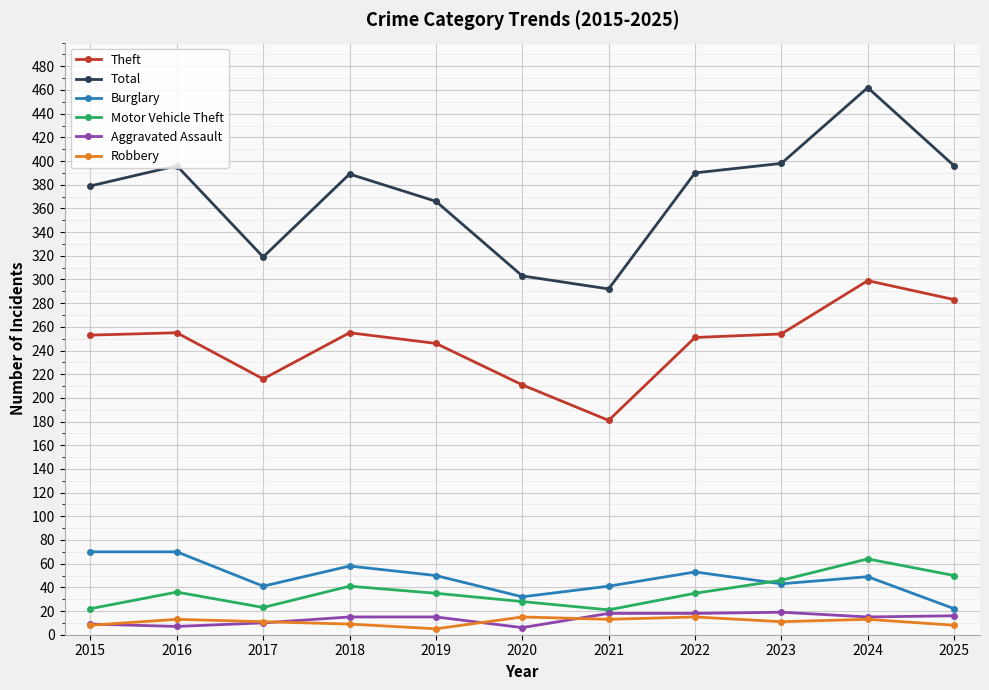

What is the difference between the maximum and minimum values in the Motor Vehicle Theft series?

43